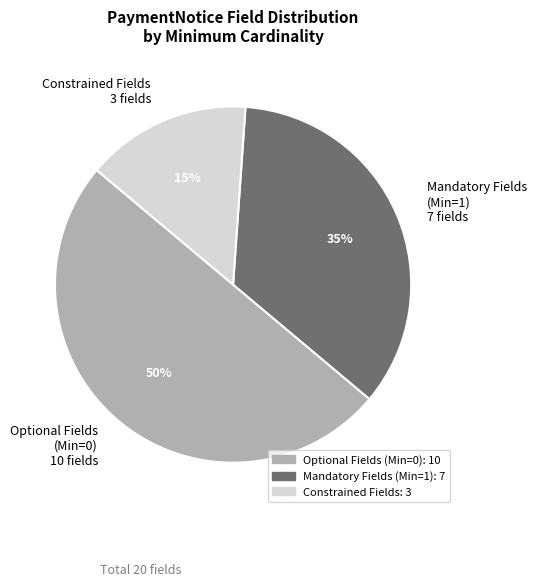

To the nearest percent, what portion does Constrained Fields 3 fields represent?

15%